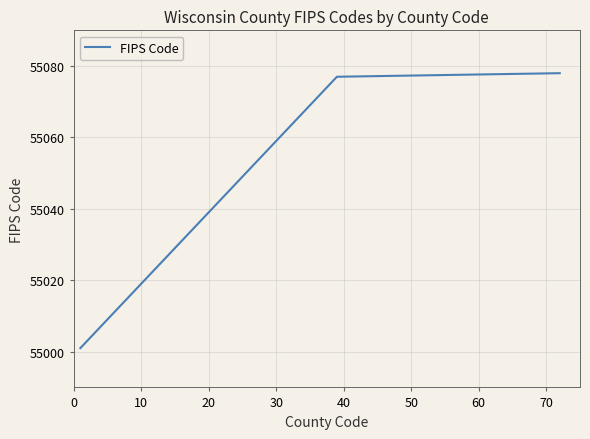

What is the difference between the maximum and minimum values?

77